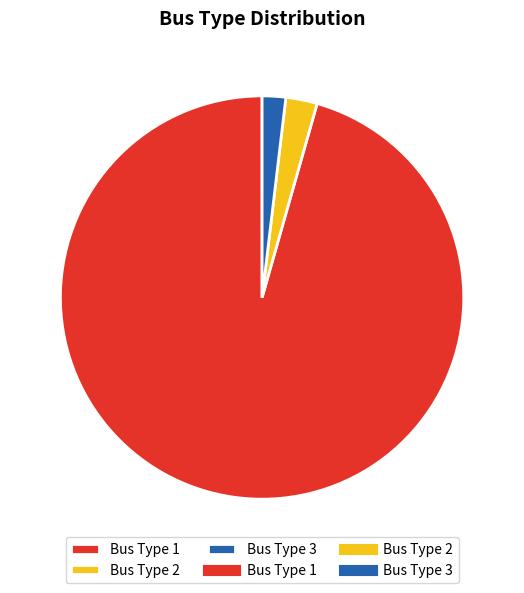

Rank the categories by value from highest to lowest.

Bus Type 1, Bus Type 2, Bus Type 3